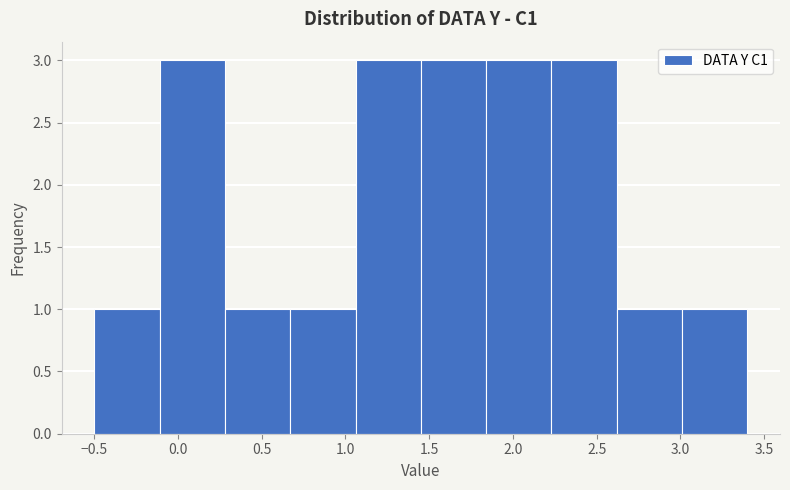

Reading left to right, transcribe this chart: for each bar, give the range it covers on the x-axis and its height. Neither the bar edges nor the heights are printed on the chart, so give them approximately, as read against the axes.

-0.50 to -0.11: 1
-0.11 to 0.28: 3
0.28 to 0.67: 1
0.67 to 1.06: 1
1.06 to 1.45: 3
1.45 to 1.84: 3
1.84 to 2.23: 3
2.23 to 2.62: 3
2.62 to 3.01: 1
3.01 to 3.40: 1